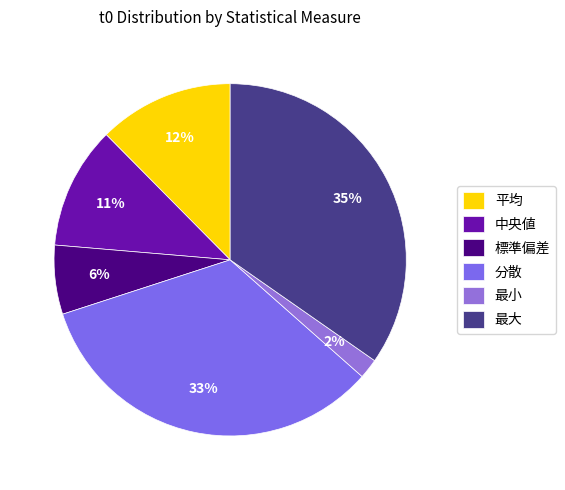

Do 標準偏差 and 分散 together represent more than half of the pie?

No